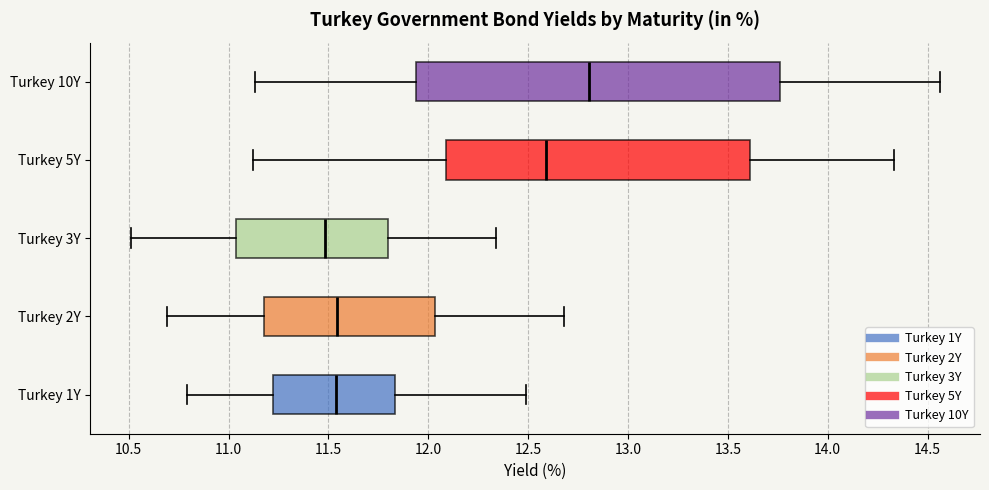

Reading bottom to top, transcribe this box plot: for each box, give where its median line is, the range the box spans, and where its two whiskers end, as read against the x-axis. The values are not printed on the chart, so give them approximately, as read against the axis.

Turkey 1Y: median 11.55, box 11.20 to 11.85, whiskers 10.80 to 12.50
Turkey 2Y: median 11.55, box 11.20 to 12.05, whiskers 10.70 to 12.70
Turkey 3Y: median 11.50, box 11.05 to 11.80, whiskers 10.50 to 12.35
Turkey 5Y: median 12.60, box 12.10 to 13.60, whiskers 11.10 to 14.35
Turkey 10Y: median 12.80, box 11.95 to 13.75, whiskers 11.15 to 14.55